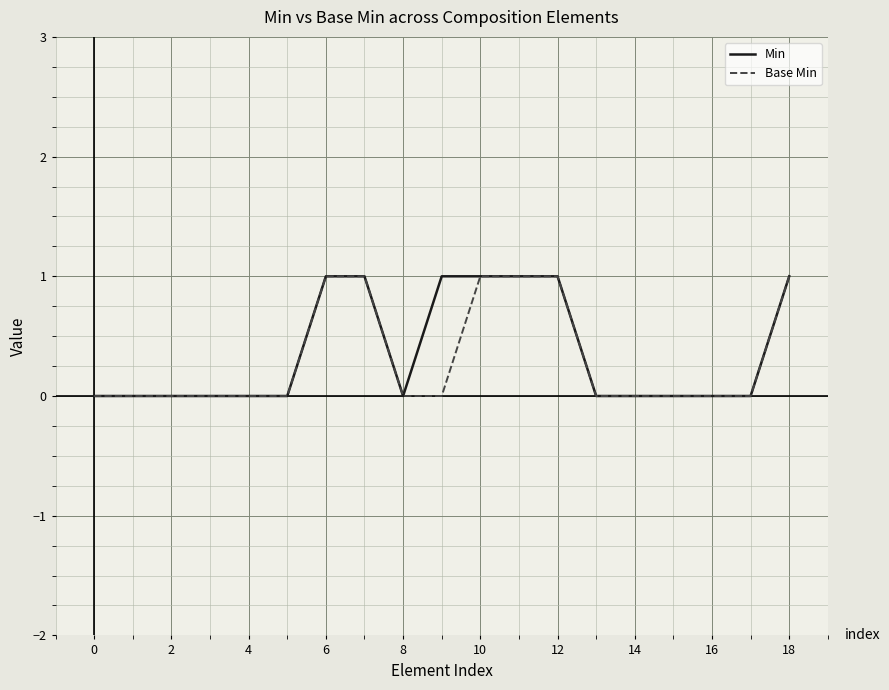

How many lines are shown in the chart?

2